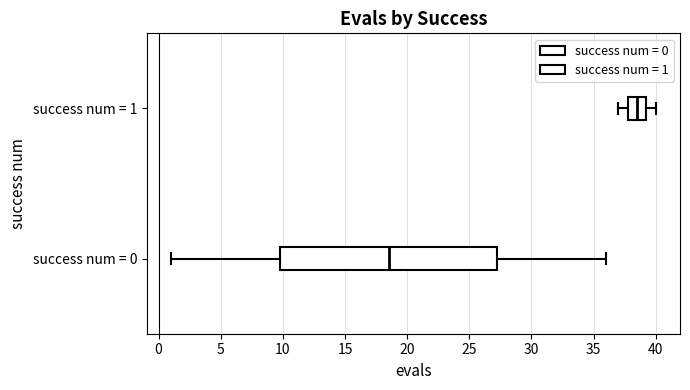

Which box has the furthest to the left median line?

success num = 0